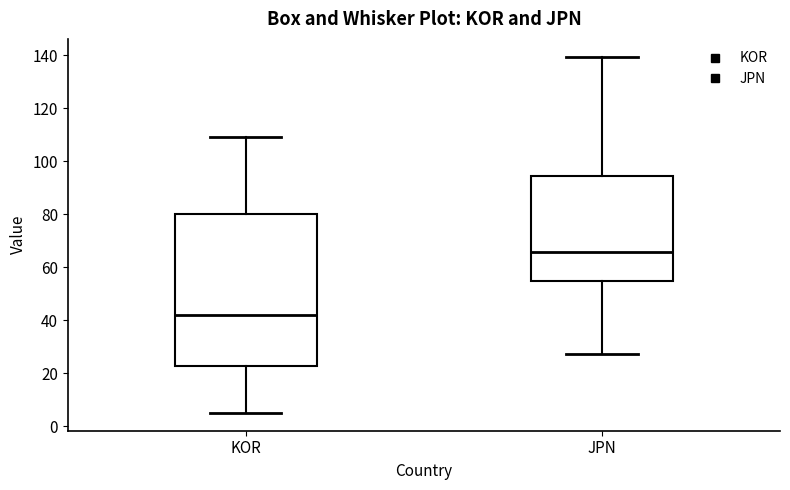

Where is the upper edge of the box for KOR on the y-axis? The values are not printed on the chart, so give them approximately, as read against the axis.

80